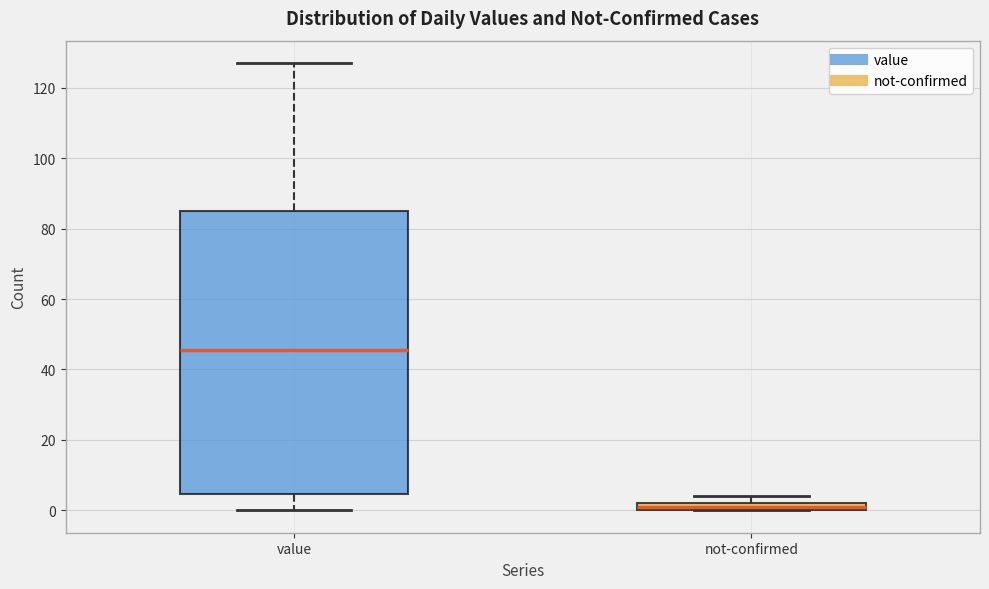

Where does the median line of the box for value sit on the y-axis? The values are not printed on the chart, so give them approximately, as read against the axis.

46